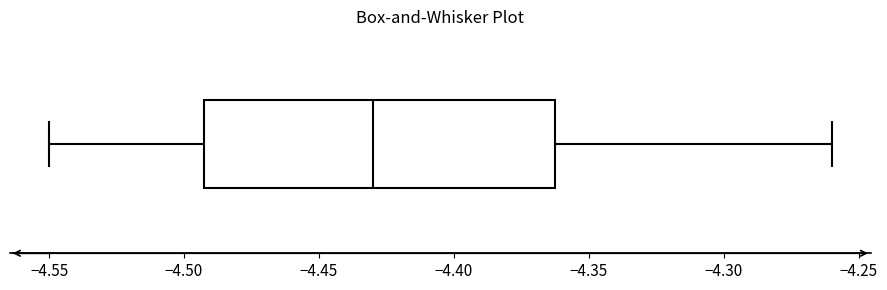

Where is the left edge of the box on the x-axis? The values are not printed on the chart, so give them approximately, as read against the axis.

-4.49